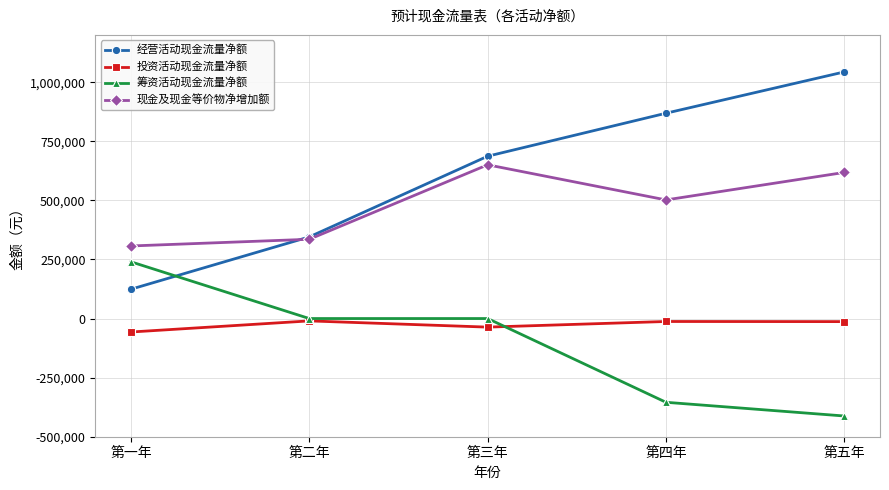

What is the difference between the 投资活动现金流量净额 values at 第四年 and 第二年?

2500.0